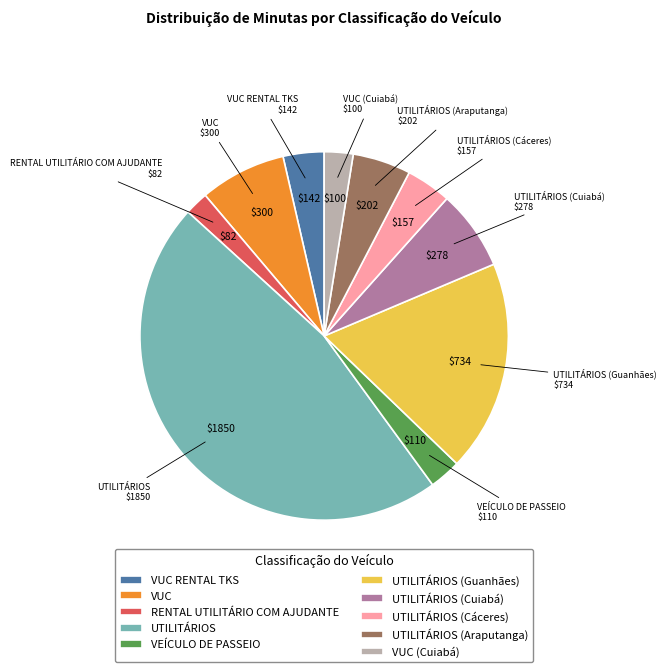

Which slice is the largest?

UTILITÁRIOS